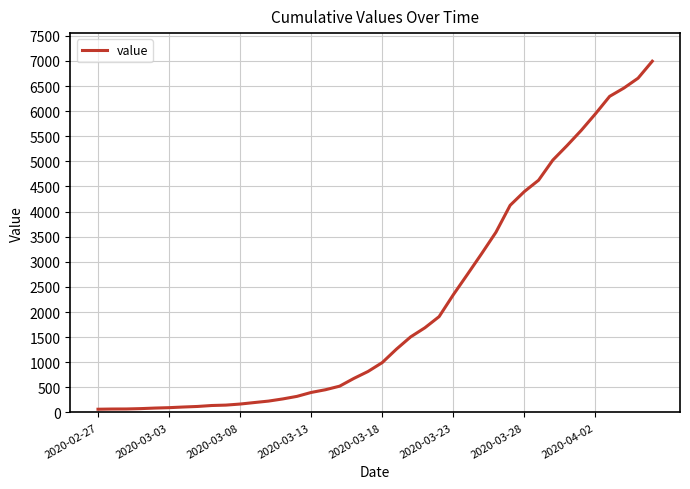

What is the maximum value shown in the chart?

6995